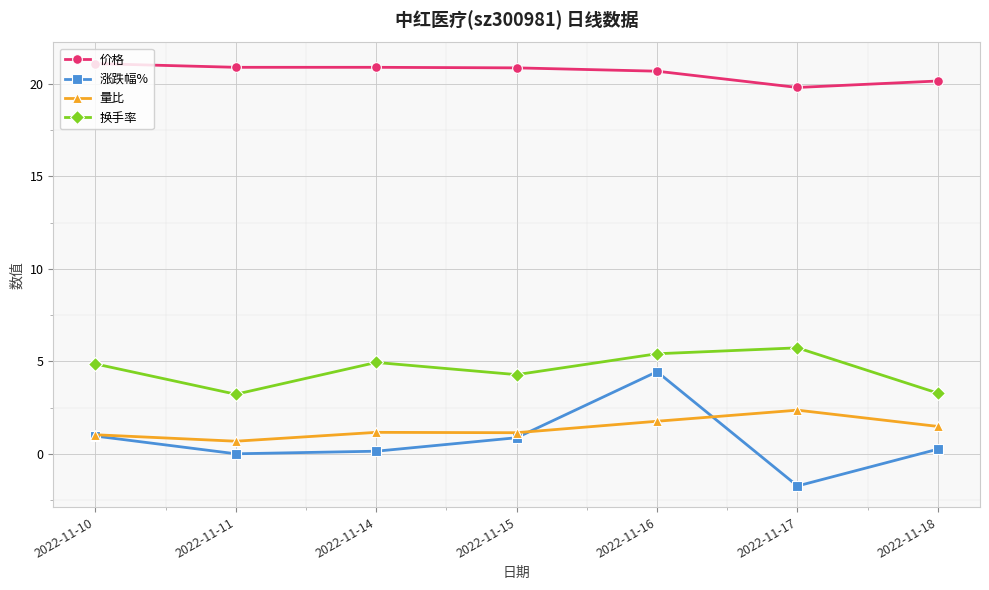

True or false: 换手率 and 量比 intersect in this chart.

False